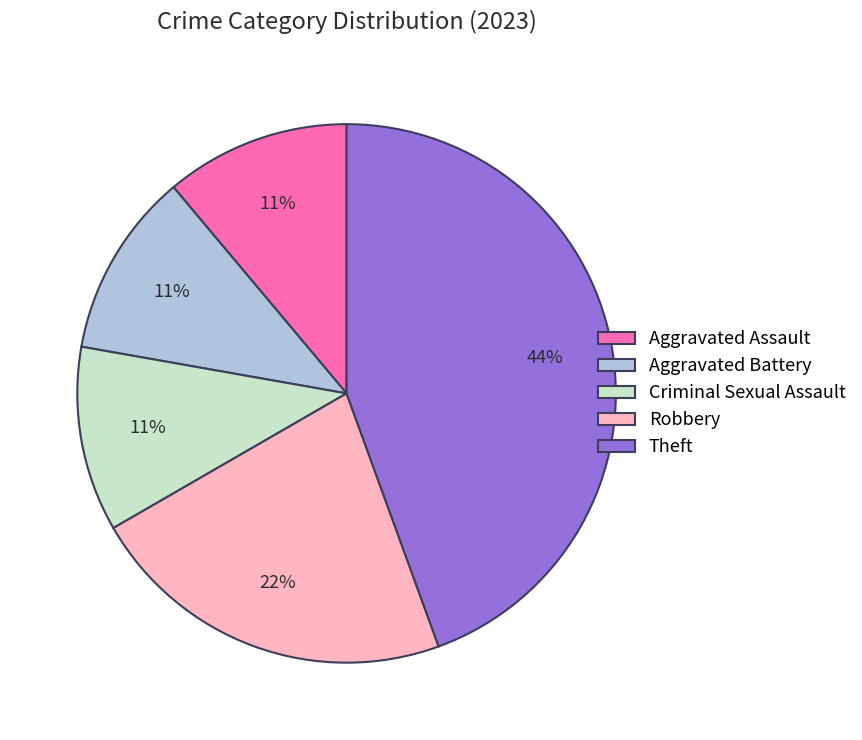

True or false: Aggravated Battery accounts for 24% of the total.

False